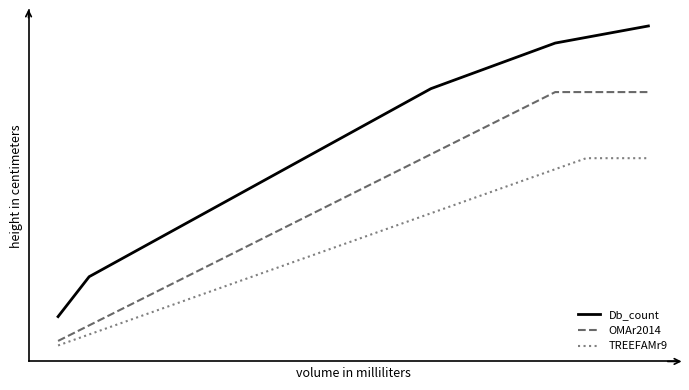

What are all the series names shown in the legend?

Db_count, OMAr2014, TREEFAMr9